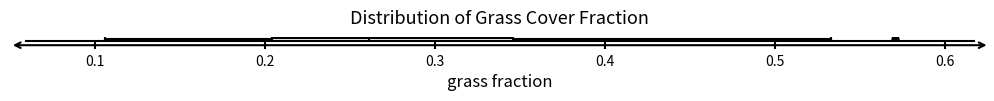

Read this box plot against the x-axis: the position of the median line, the range covered by the box, and the ends of both whiskers. The values are not printed on the chart, so give them approximately, as read against the axis.

median 0.26, box 0.20 to 0.35, whiskers 0.11 to 0.53